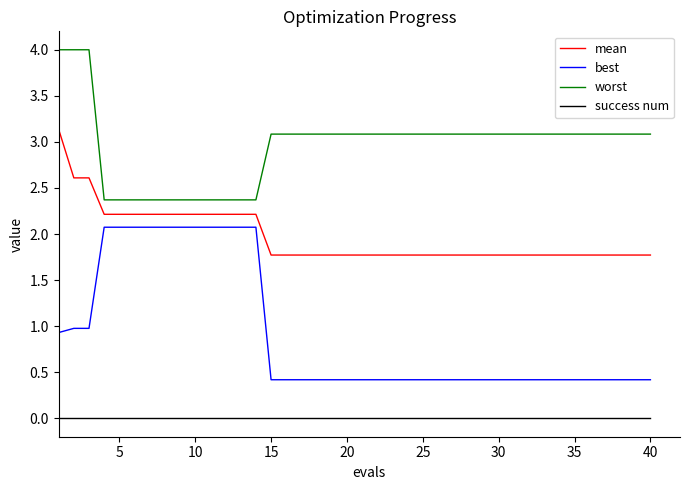

How many distinct data groups are displayed?

4